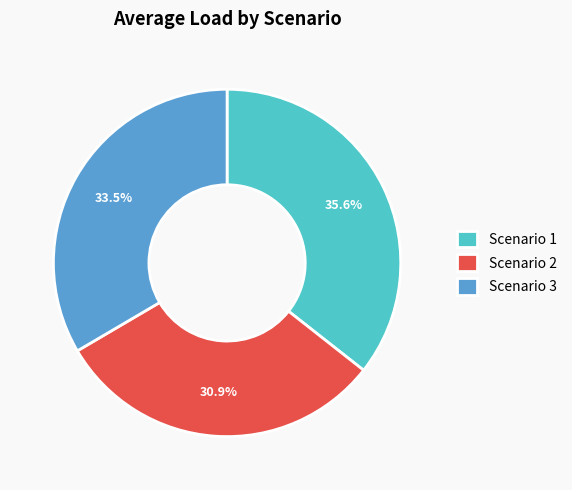

Rank the categories by value from highest to lowest.

Scenario 1, Scenario 3, Scenario 2